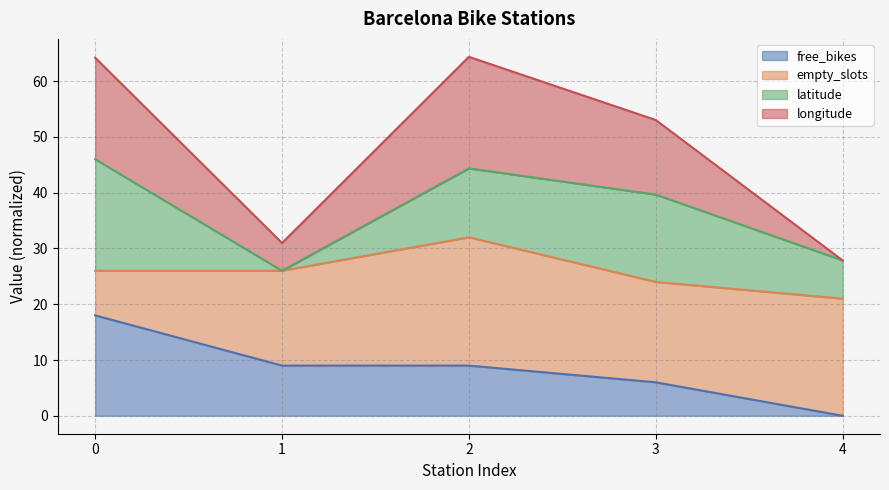

Which series has the widest spread of values?

longitude